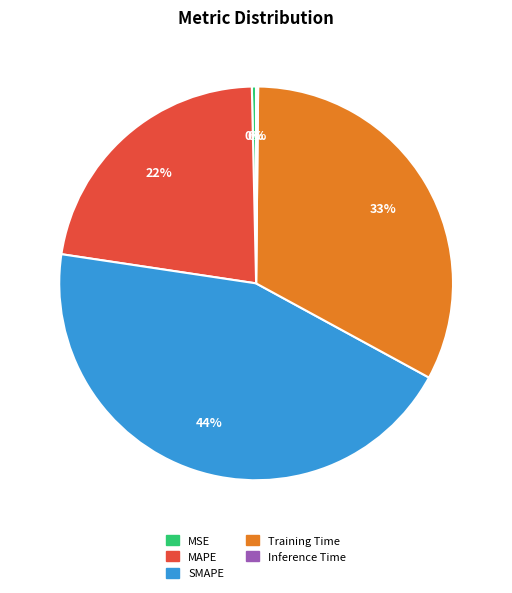

True or false: MSE accounts for 0% of the total.

True